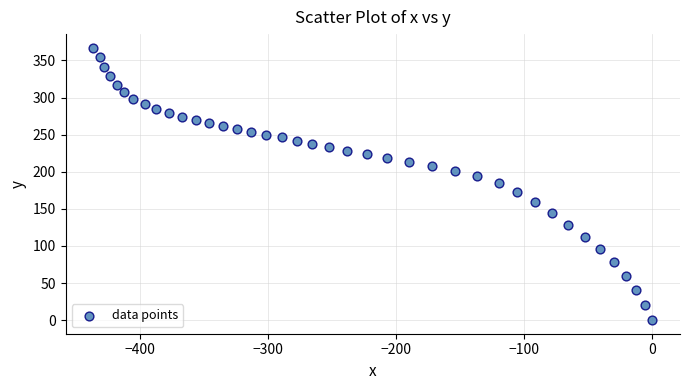

What is the range of X values (max minus min)?

436.2